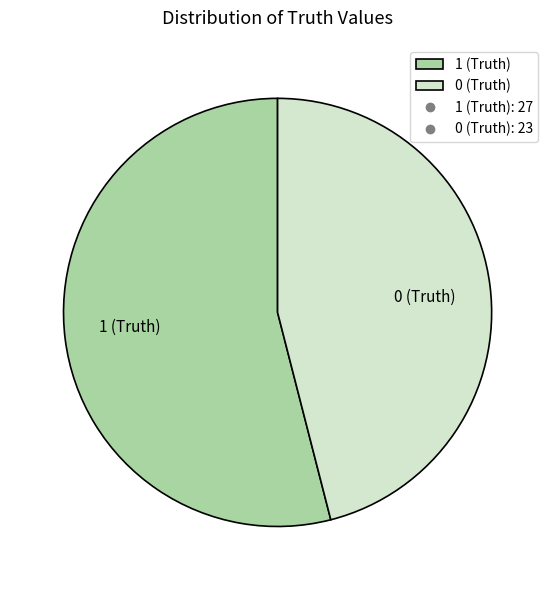

How many segments does this pie chart have?

2